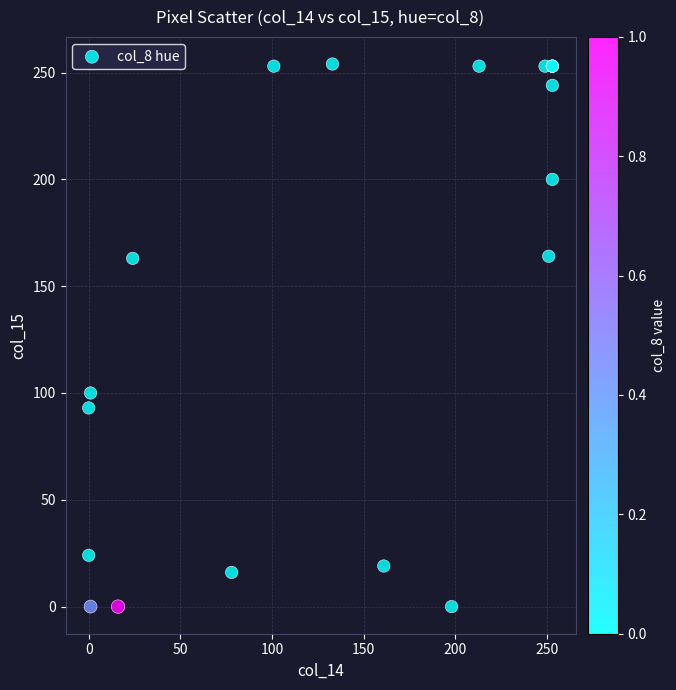

What Y value in the scatter plot is closest to 127?

100